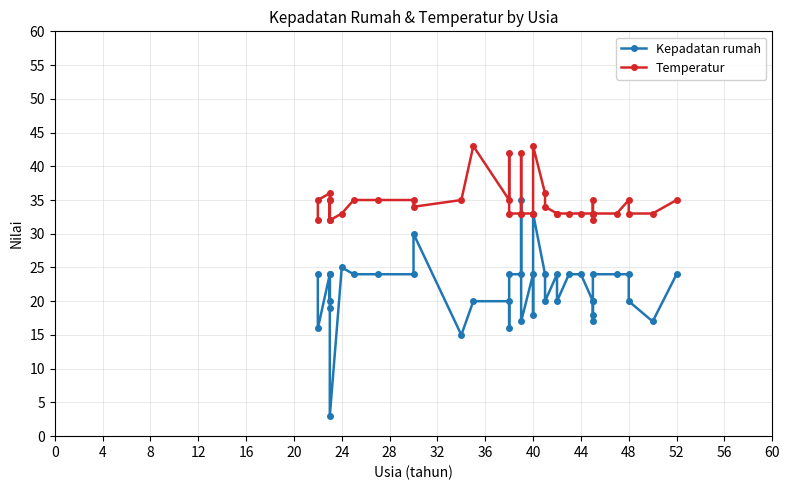

True or false: Kepadatan rumah has more than 1 points higher than both neighbors.

True